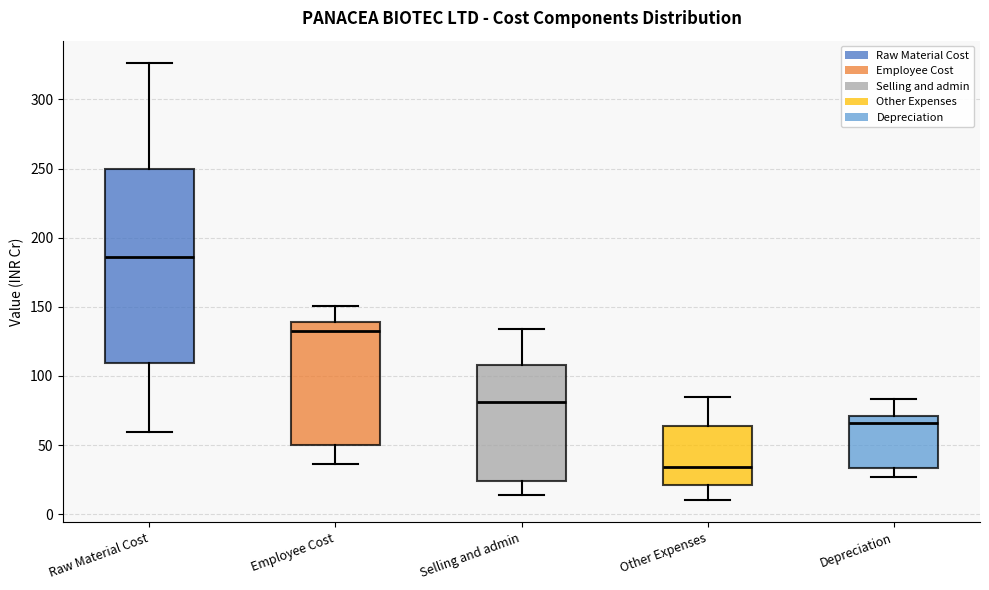

Reading left to right, transcribe this box plot: for each box, give where its median line is, the range the box spans, and where its two whiskers end, as read against the y-axis. The values are not printed on the chart, so give them approximately, as read against the axis.

Raw Material Cost: median 185, box 110 to 250, whiskers 60 to 325
Employee Cost: median 135, box 50 to 140, whiskers 35 to 150
Selling and admin: median 80, box 25 to 110, whiskers 15 to 135
Other Expenses: median 35, box 20 to 65, whiskers 10 to 85
Depreciation: median 65, box 35 to 70, whiskers 25 to 85